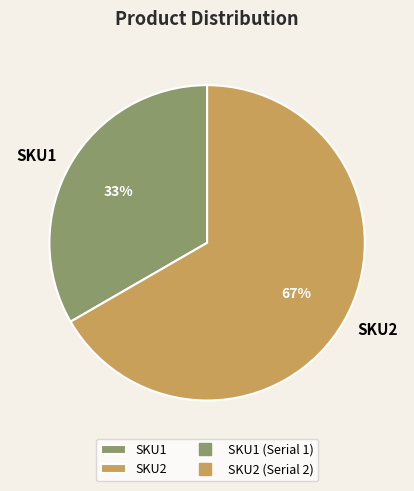

To the nearest percent, what is the combined percentage of SKU1 and SKU2?

100%